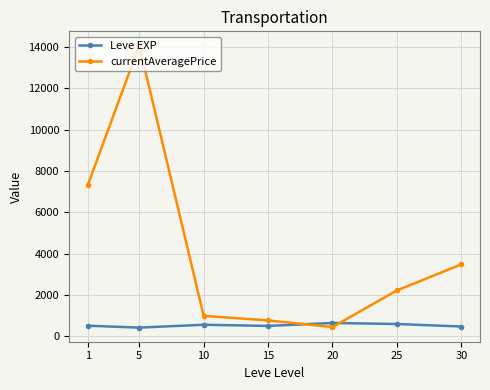

At which category does currentAveragePrice reach its first local peak?

5